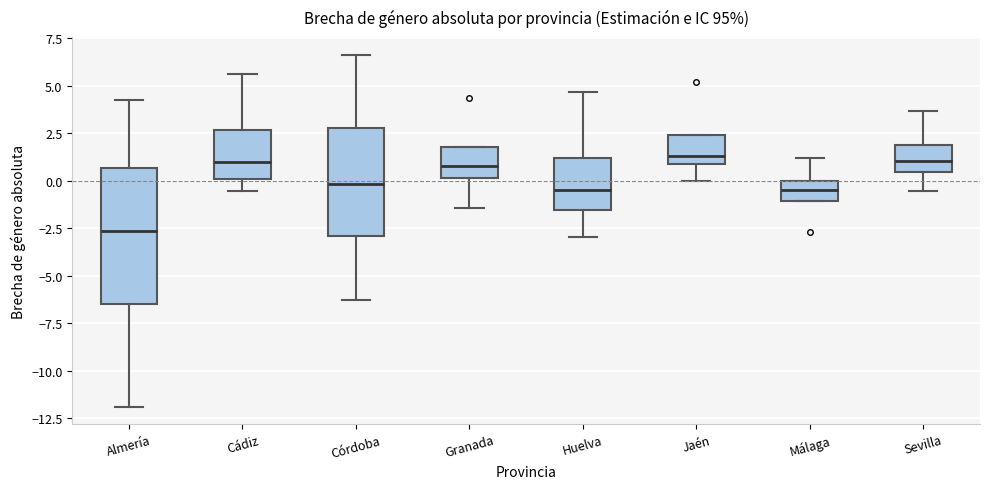

Comparing the boxes themselves (not the whiskers), which one is the tallest?

Almería